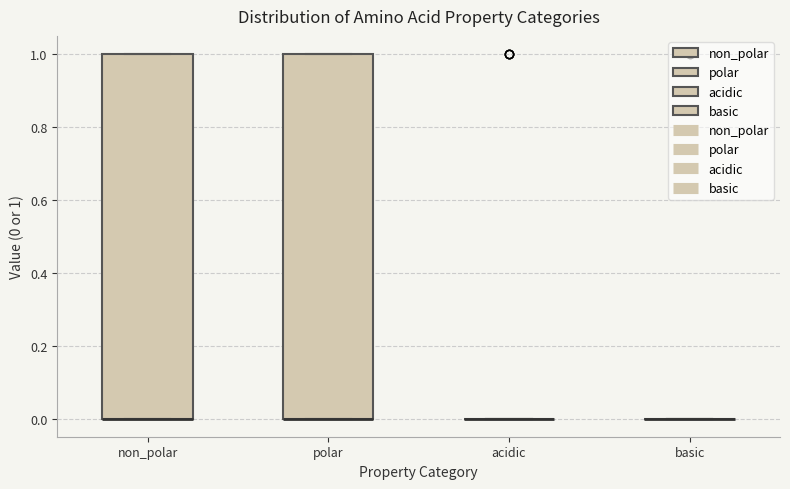

Reading left to right, read every box against the y-axis: the position of its median line, the range the box covers, and the ends of its whiskers. The values are not printed on the chart, so give them approximately, as read against the axis.

non_polar: median 0 (drawn on the box's lower edge), box 0 to 1, whiskers 0 to 1
polar: median 0 (drawn on the box's lower edge), box 0 to 1, whiskers 0 to 1
acidic: box collapsed to a line at 0, whiskers 0 to 0
basic: box collapsed to a line at 0, whiskers 0 to 0